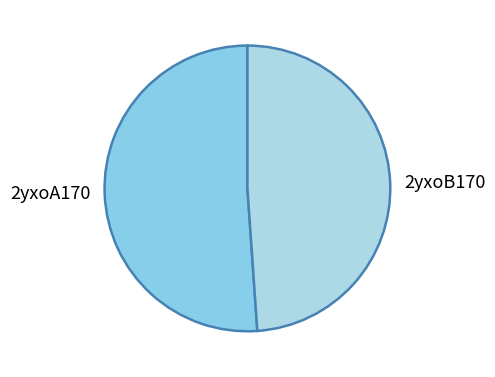

How many segments does this pie chart have?

2